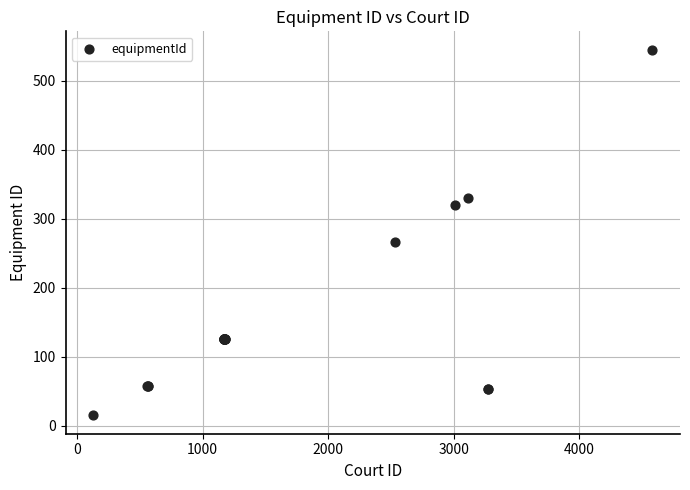

What Y value in the scatter plot is closest to 280?

267